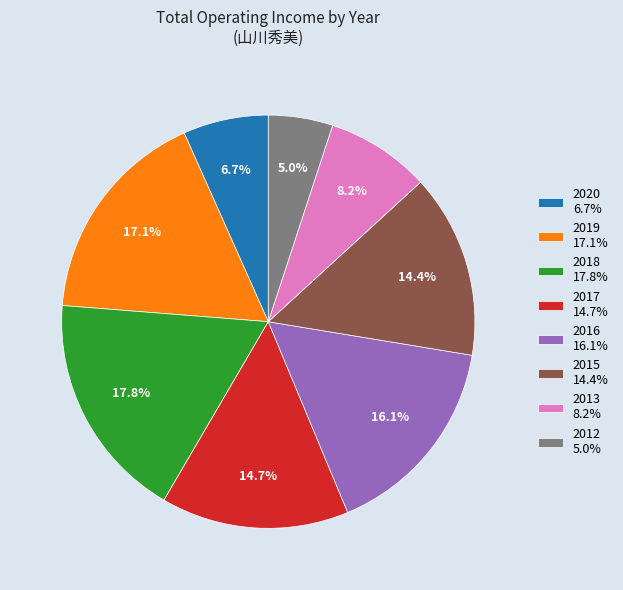

Which category has the smallest portion of the pie?

2012